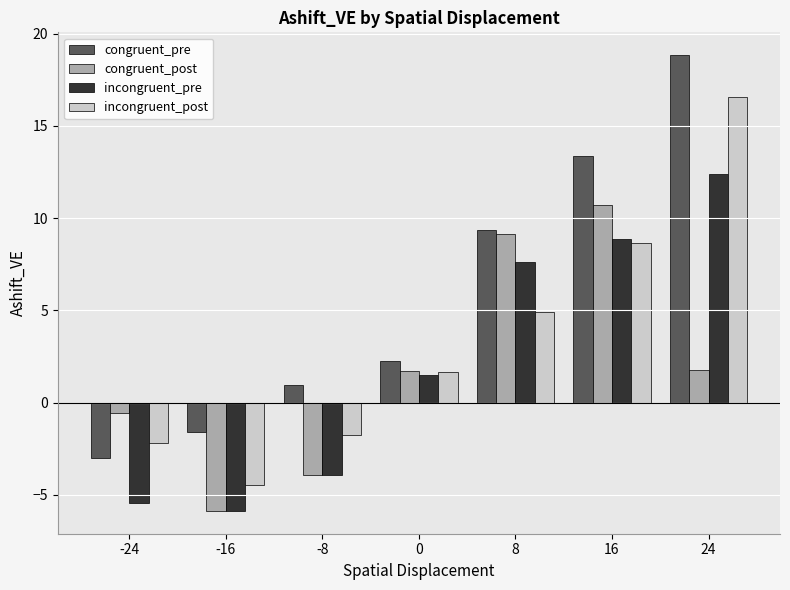

What is the minimum value for incongruent_post?

-4.5